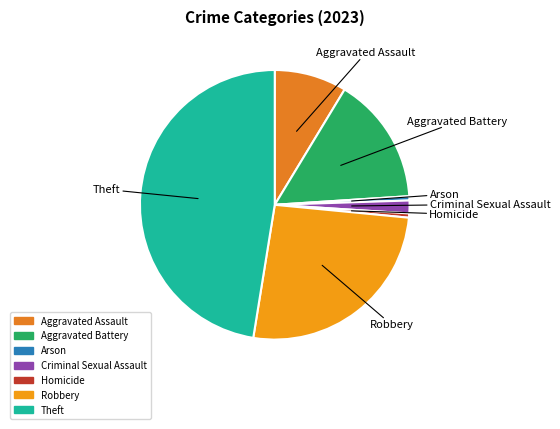

What is the largest slice in the pie chart?

Theft